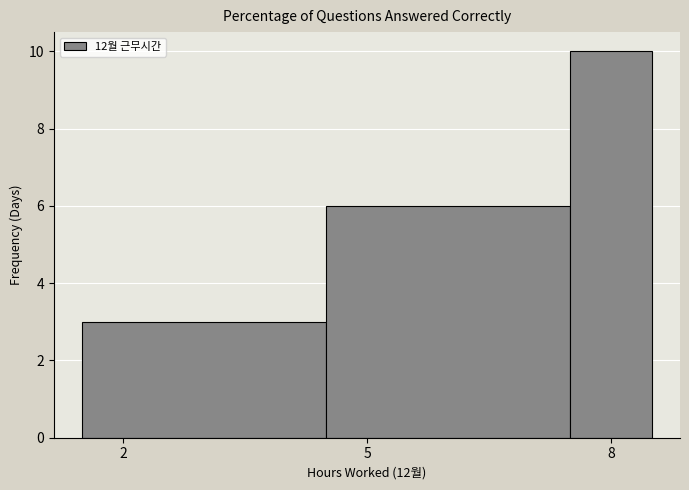

Read against the x-axis, roughly where is the centre of the tallest bar?

8.0